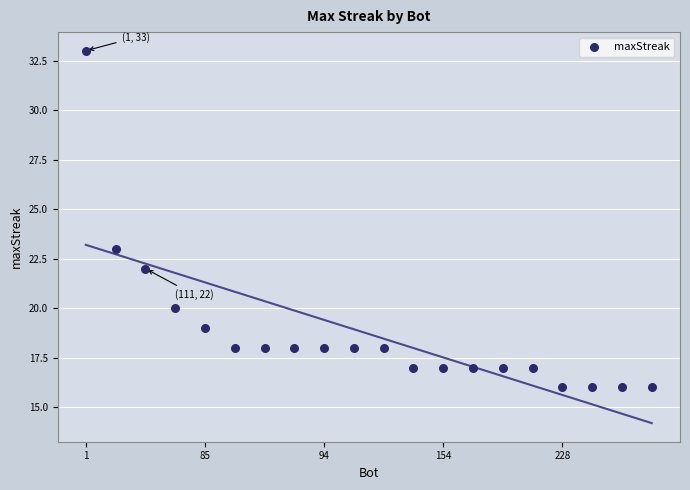

What is the range of Y values (max minus min)?

17